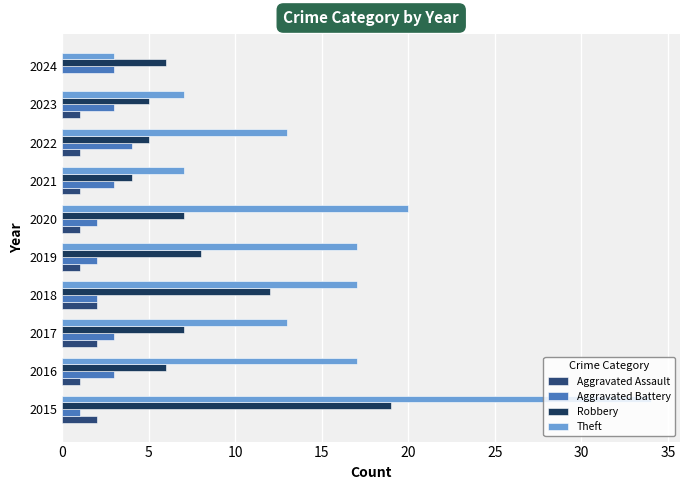

What is the average value of the Theft series?

15